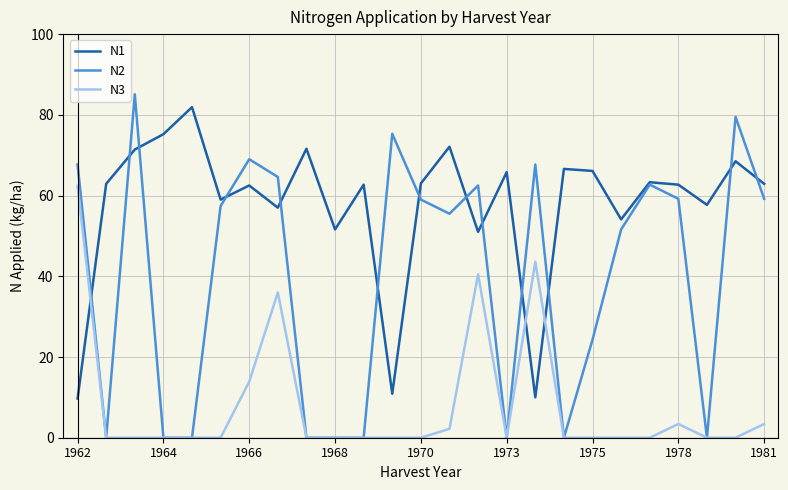

After their last crossing, which series has the higher values: N3 or N1?

N1